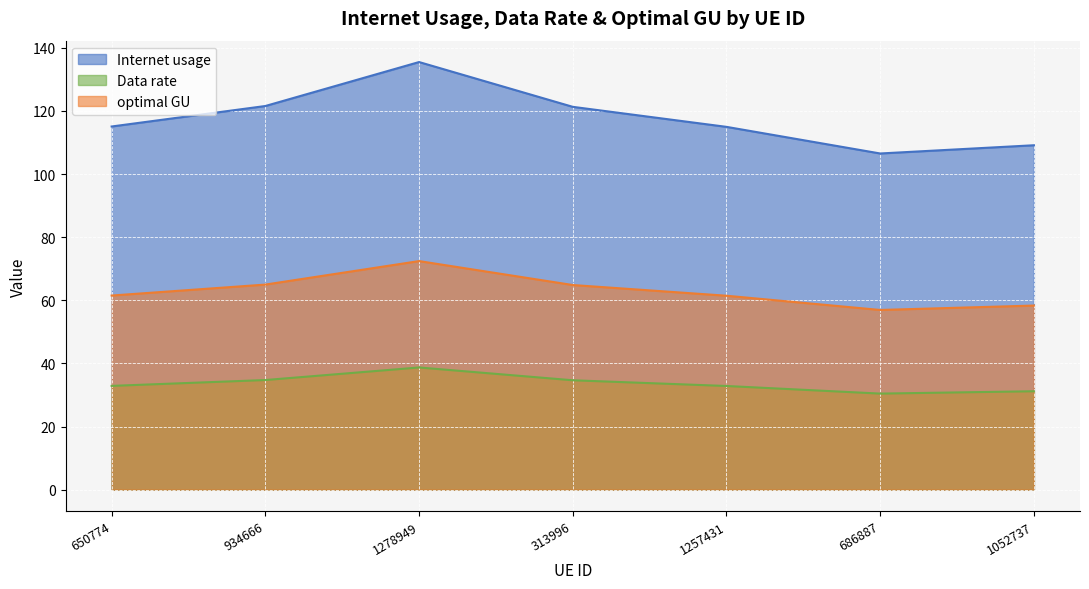

What is the difference between the maximum and minimum values in the Internet usage series?

29.0